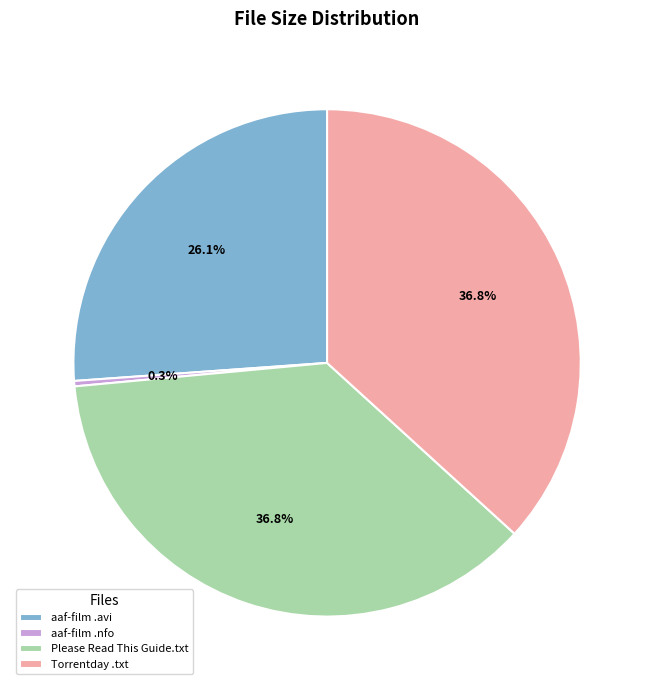

What portion of the pie excludes aaf-film .nfo?

99.7%